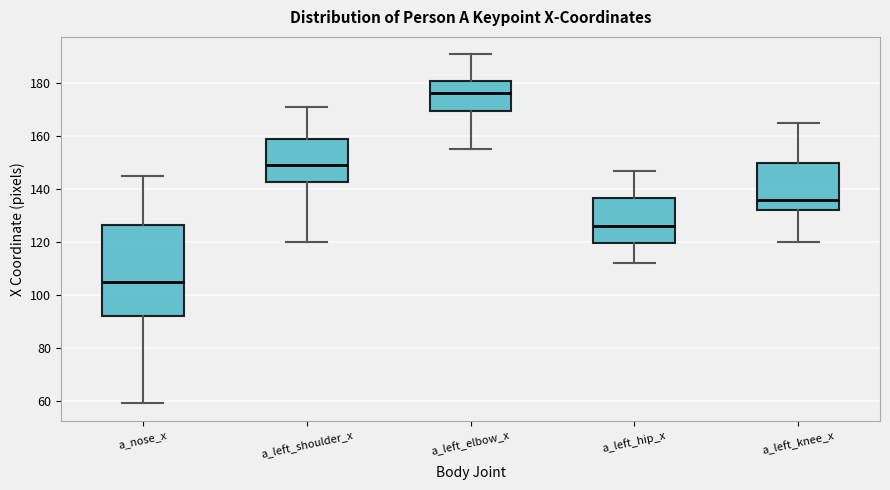

Reading left to right, transcribe this box plot: for each box, give where its median line is, the range the box spans, and where its two whiskers end, as read against the y-axis. The values are not printed on the chart, so give them approximately, as read against the axis.

a_nose_x: median 106, box 92 to 126, whiskers 60 to 146
a_left_shoulder_x: median 150, box 142 to 160, whiskers 120 to 172
a_left_elbow_x: median 176, box 170 to 182, whiskers 156 to 192
a_left_hip_x: median 126, box 120 to 136, whiskers 112 to 148
a_left_knee_x: median 136, box 132 to 150, whiskers 120 to 166